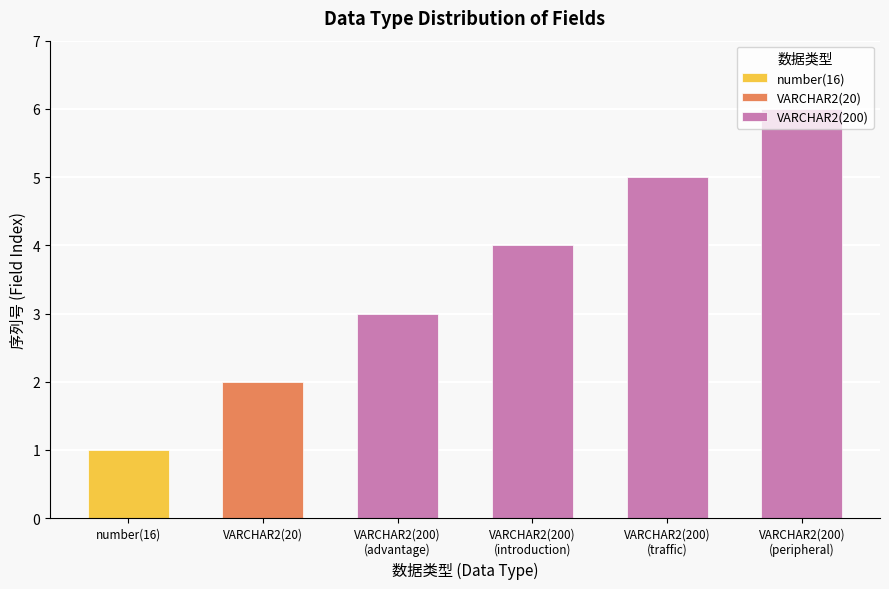

List the labels in order of value, largest first.

VARCHAR2(200)   , VARCHAR2(200)  , VARCHAR2(200) , VARCHAR2(200), VARCHAR2(20), number(16)